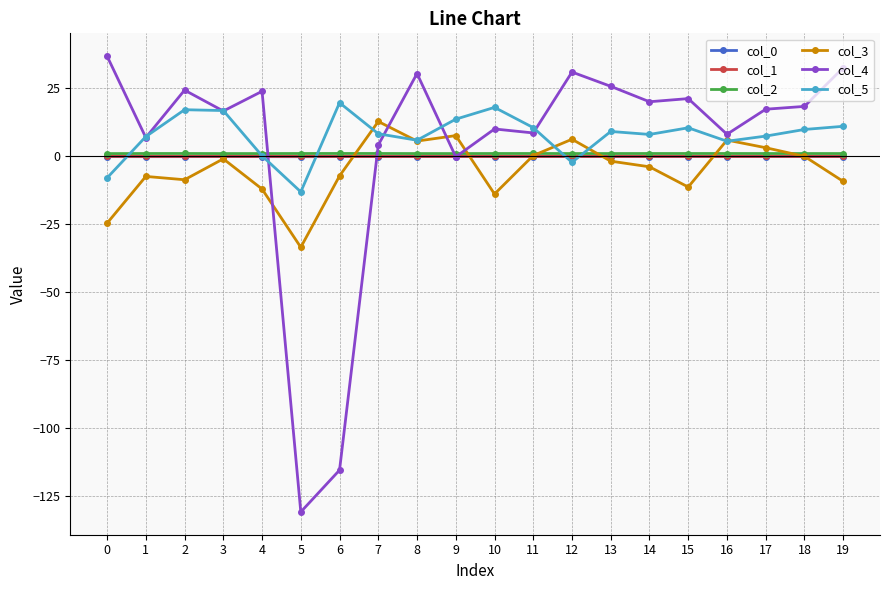

Which series has the largest range (max minus min)?

col_4